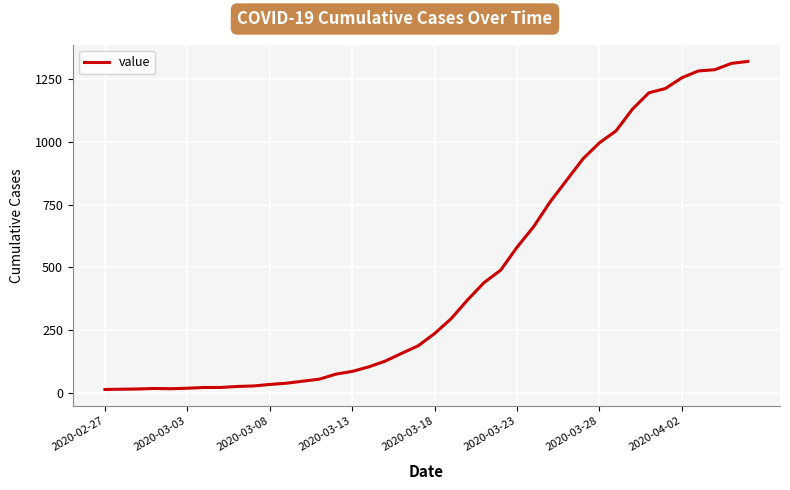

What is the difference between the maximum and minimum values?

1307